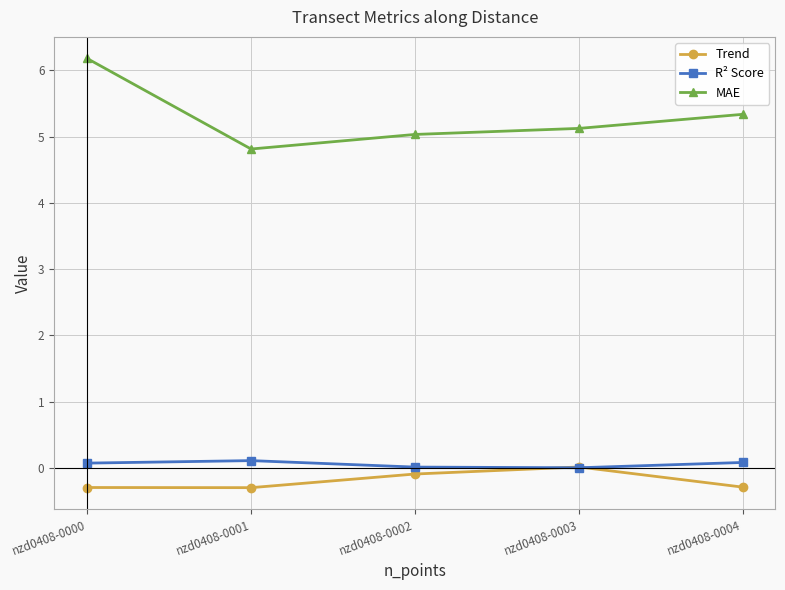

How many values in the MAE series are below 5?

1